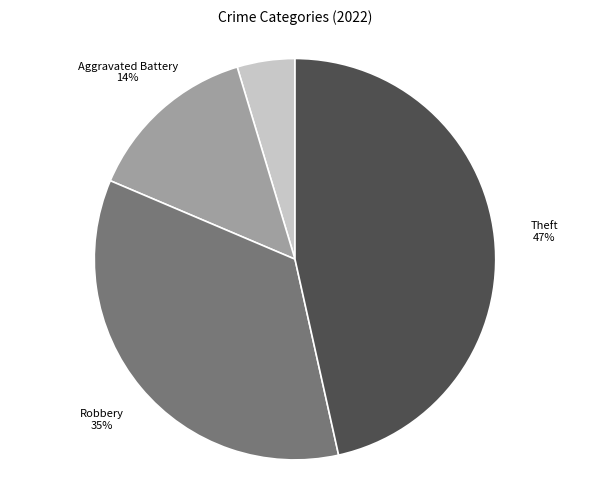

Does any single category account for the majority?

No